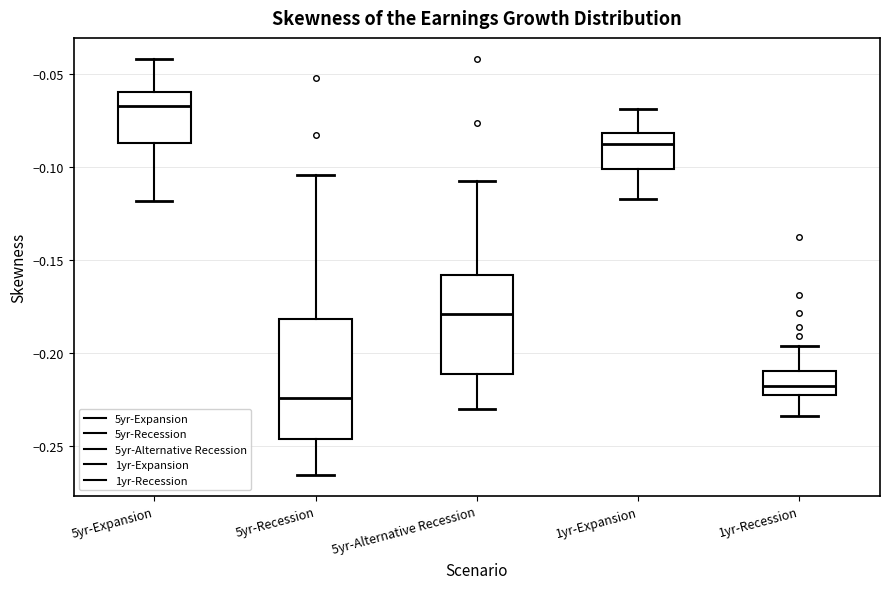

Where does the median line of the box for 5yr-Expansion sit on the y-axis? The values are not printed on the chart, so give them approximately, as read against the axis.

-0.065